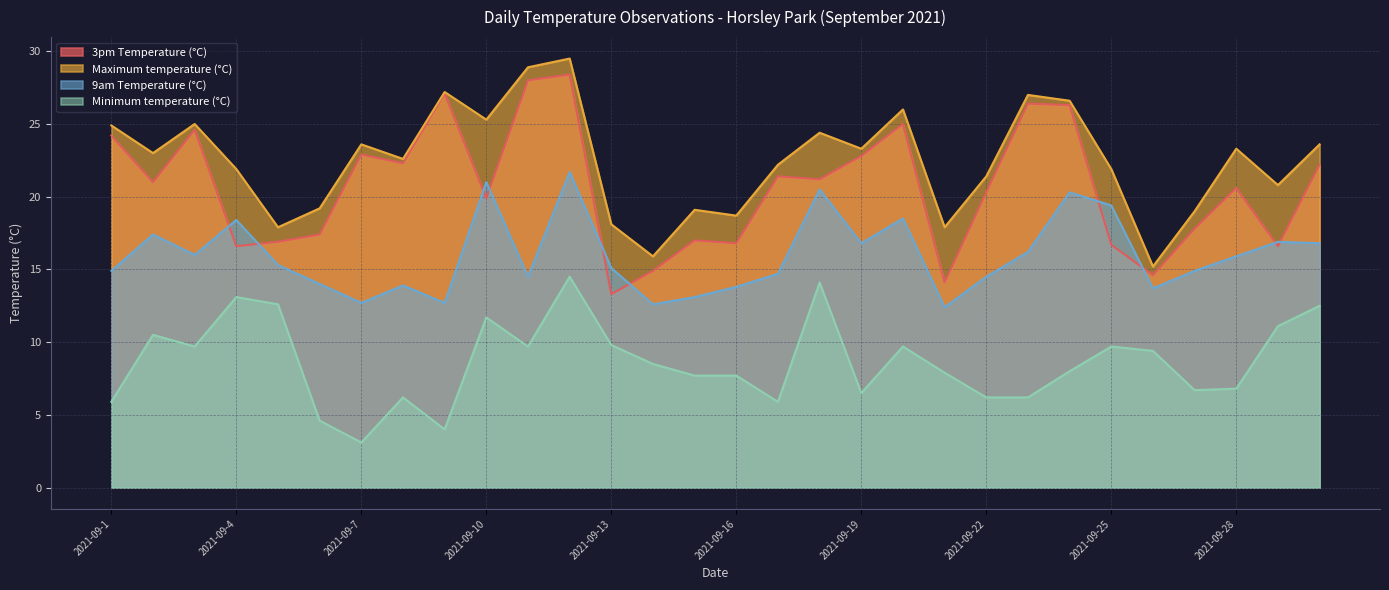

True or false: Maximum temperature (°C) and 3pm Temperature (°C) cross at least once.

False